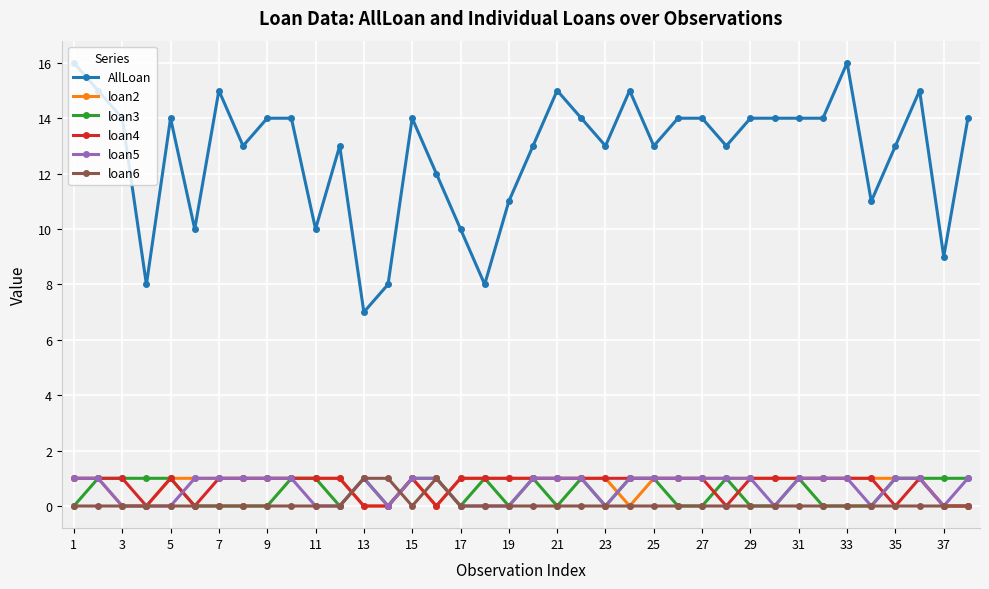

How many series are shown in this chart?

6